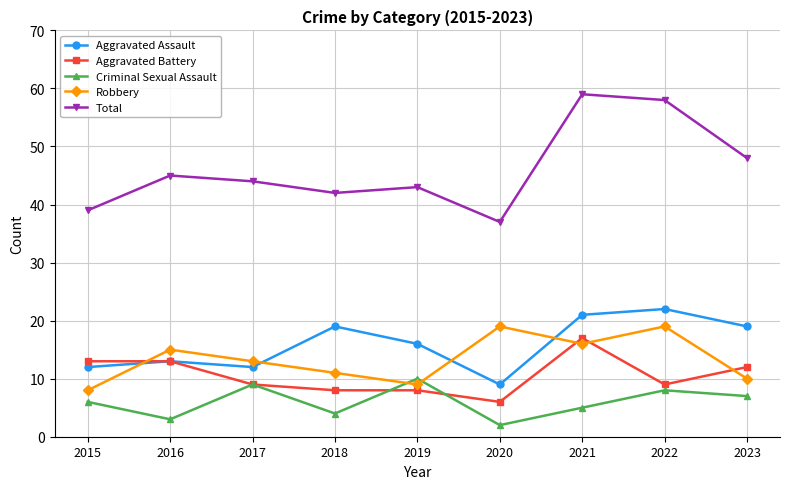

What is the value of the Total point at the 5th from the left?

43